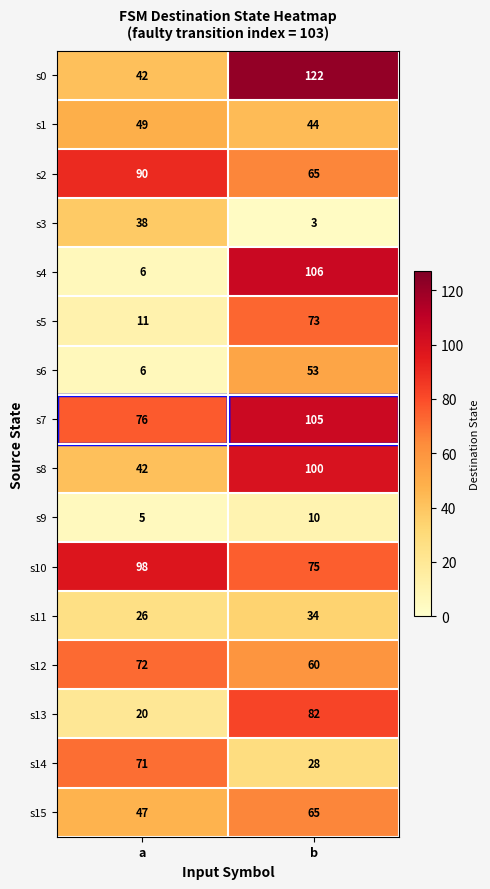

What is the sum of all s8 values?

142